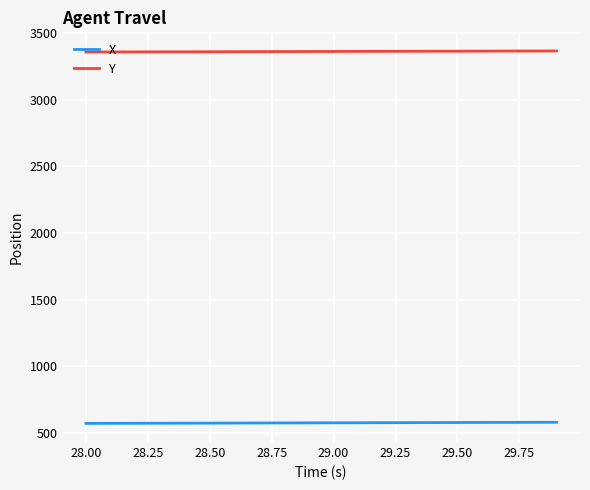

True or false: X and Y intersect in this chart.

False